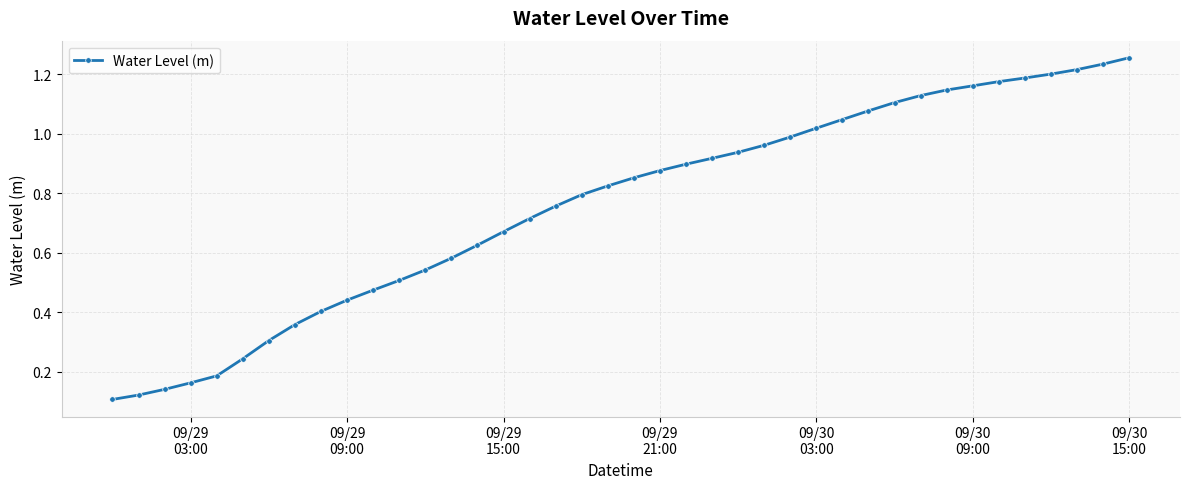

Does the chart have visible grid lines?

Yes